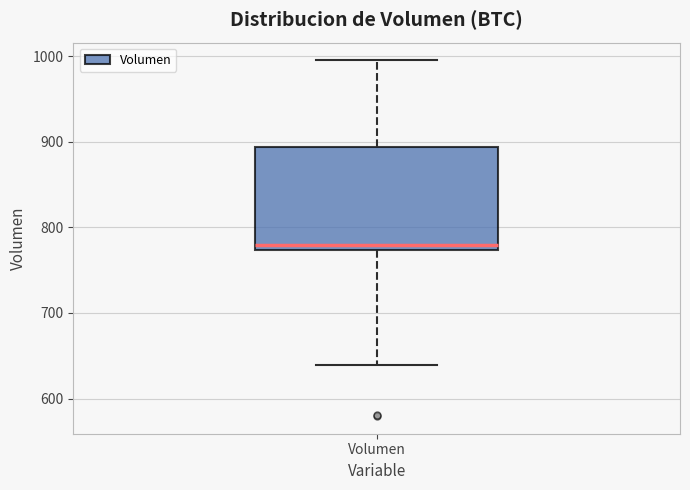

Transcribe this box plot: give where the median line is, the range the box spans, and where the two whiskers end, as read against the y-axis. The values are not printed on the chart, so give them approximately, as read against the axis.

median 780, box 770 to 890, whiskers 640 to 1000